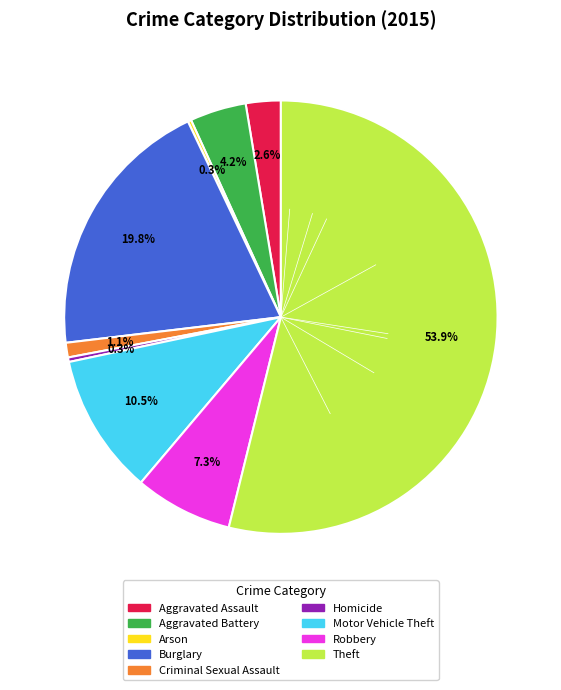

What is the largest slice in the pie chart?

Theft